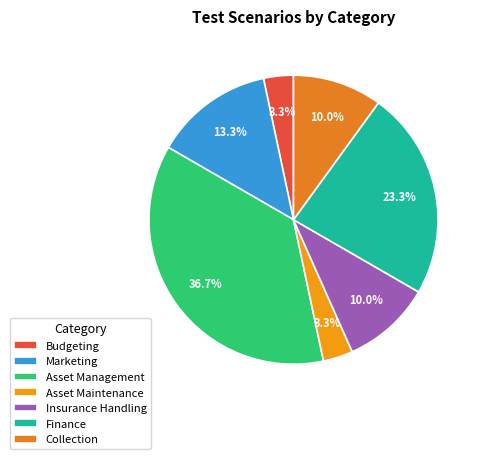

Is the sum of Asset Management and Marketing greater than half?

No